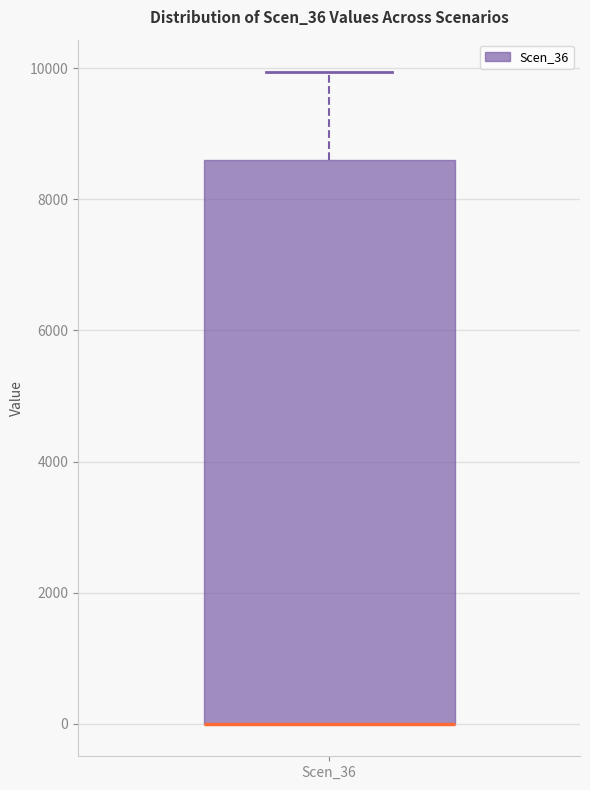

Where is the lower edge of the box for Scen_36 on the y-axis? The values are not printed on the chart, so give them approximately, as read against the axis.

0